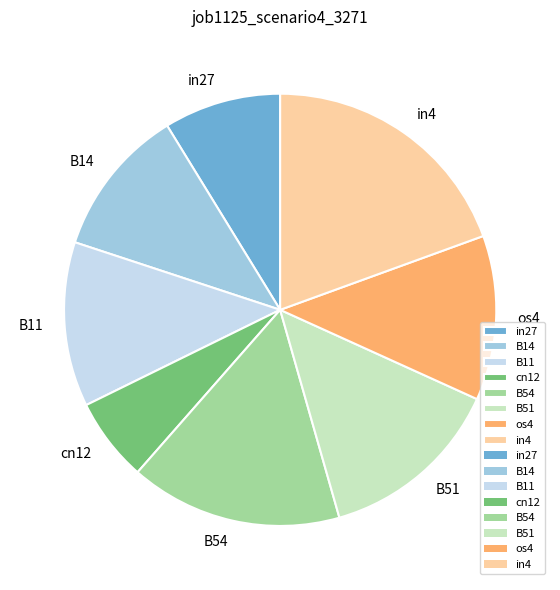

Count the number of slices in the pie.

8